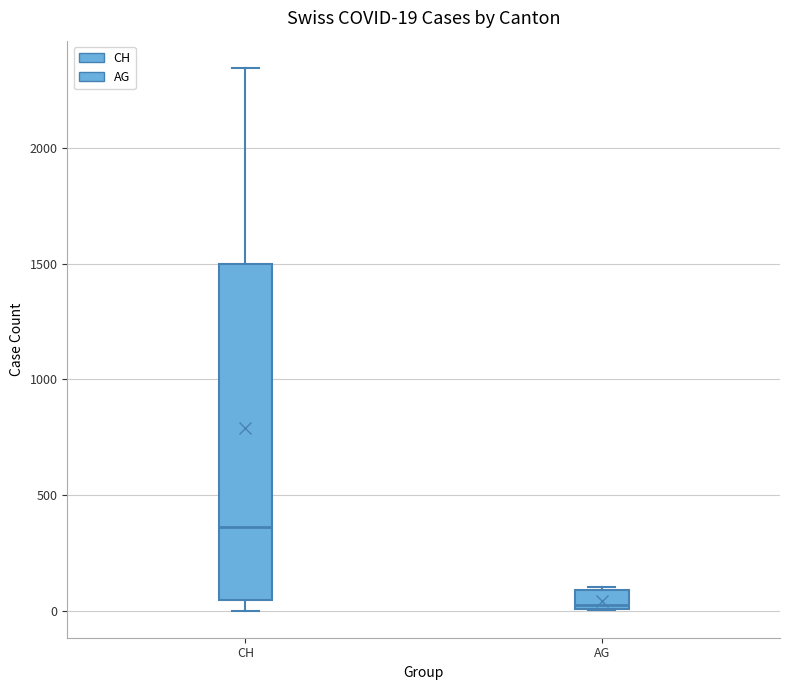

Which box's median line is the highest?

CH